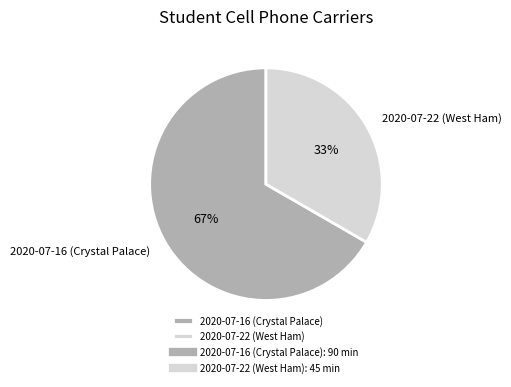

Is the sum of 2020-07-22 (West Ham) and 2020-07-16 (Crystal Palace) greater than half?

Yes